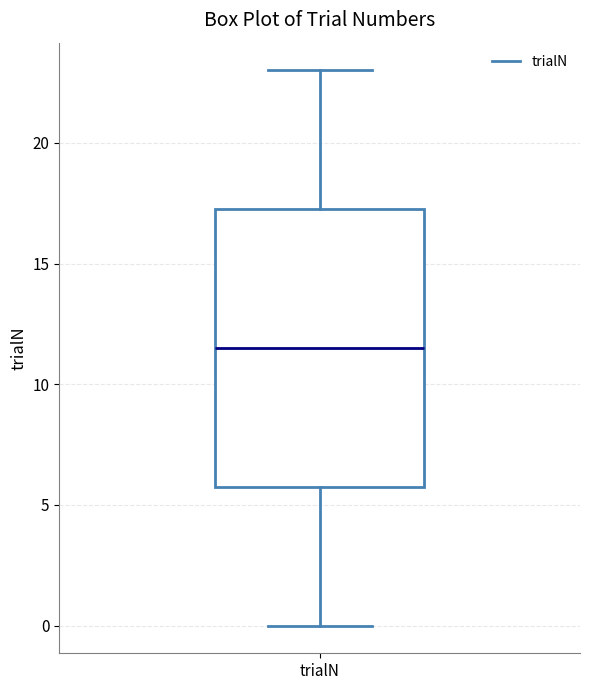

Read this box plot against the y-axis: the position of the median line, the range covered by the box, and the ends of both whiskers. The values are not printed on the chart, so give them approximately, as read against the axis.

median 11.5, box 6.0 to 17.5, whiskers 0.0 to 23.0